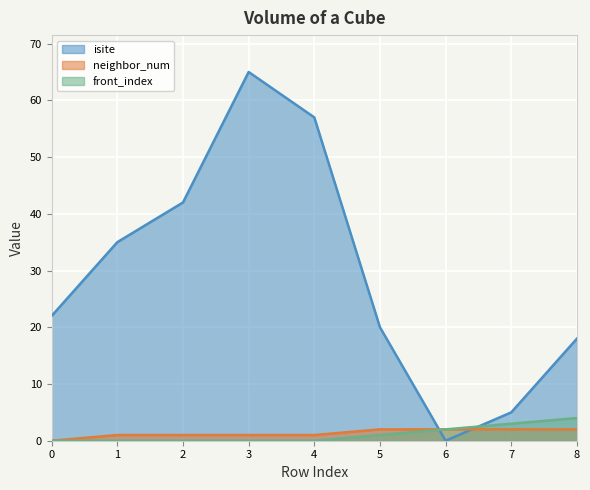

True or false: front_index and neighbor_num cross at least once.

False